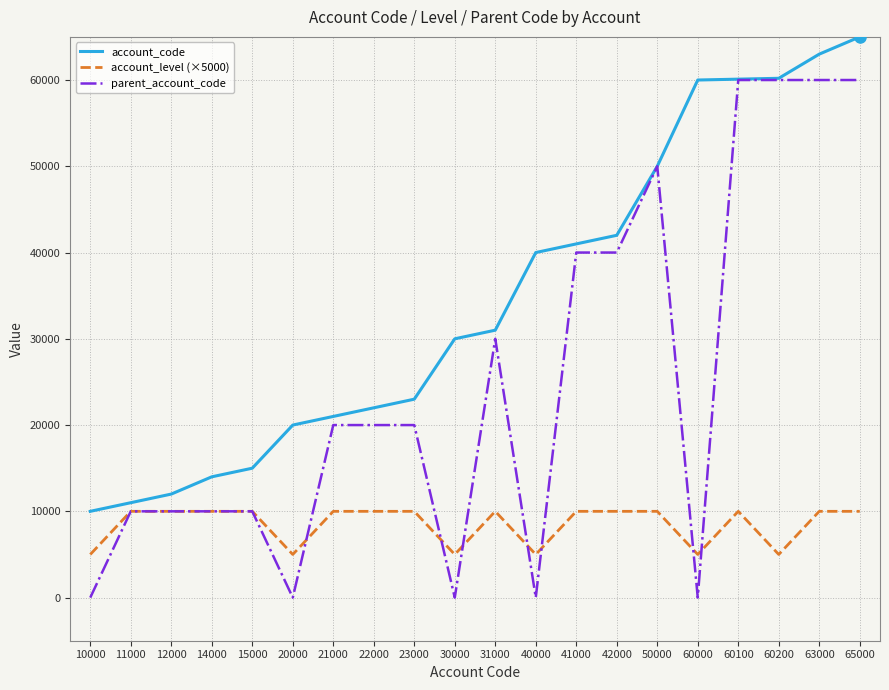

What is the difference between the second highest and second lowest values in the account_level (×5000) series?

5000